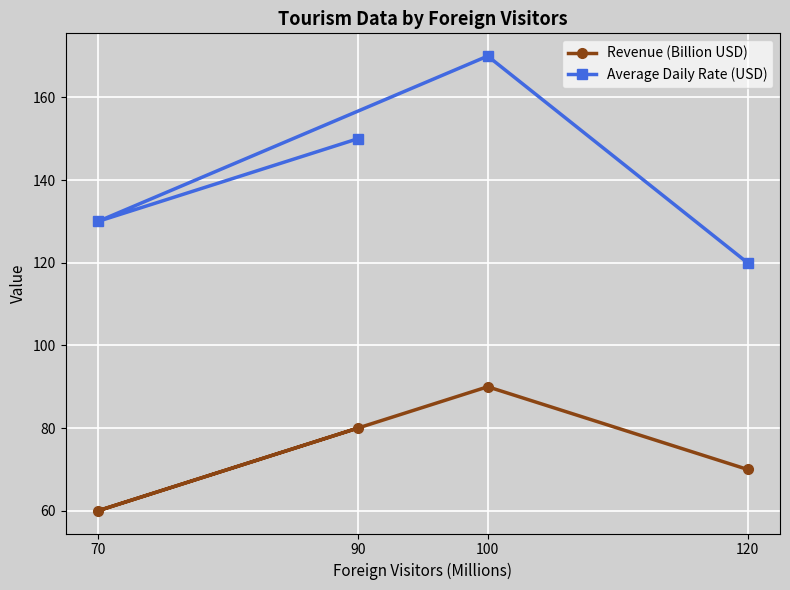

At which label is Average Daily Rate (USD) closest to 145?

90